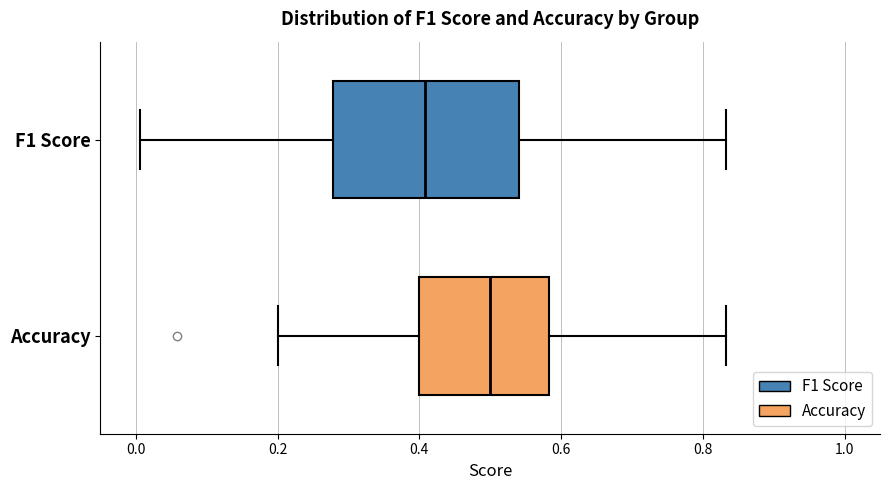

Which box's median line is the furthest to the left?

F1 Score